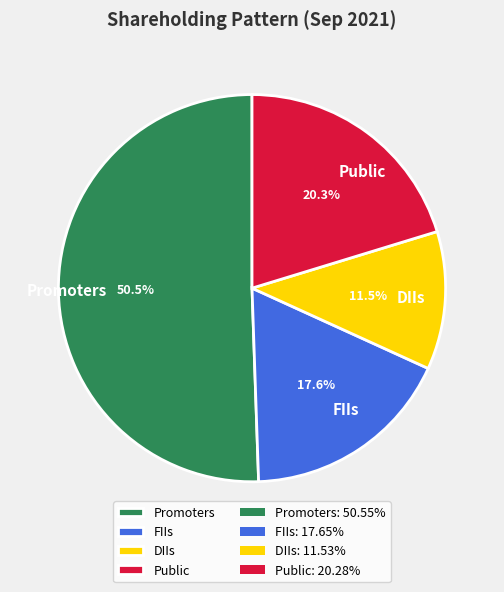

To the nearest percent, what is the difference between the largest and smallest slice percentages?

39%